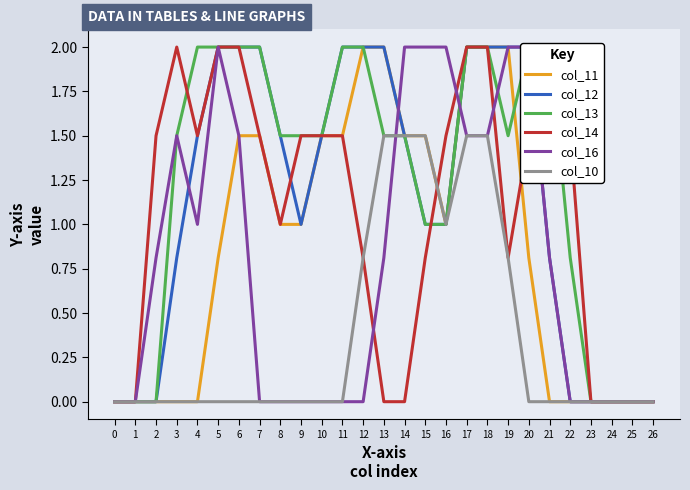

True or false: col_10 and col_13 intersect in this chart.

False